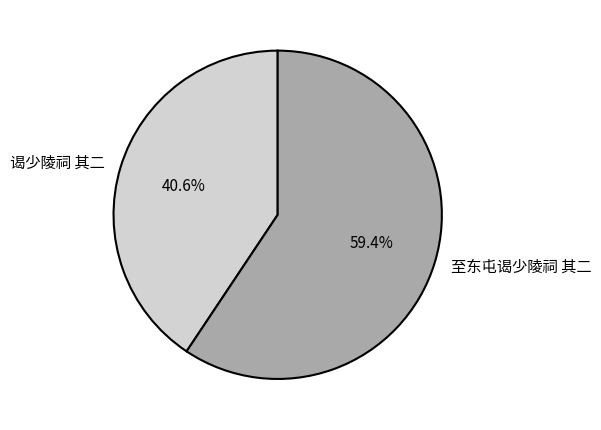

The 谒少陵祠 其二 slice represents 41% of the pie. True or false?

True